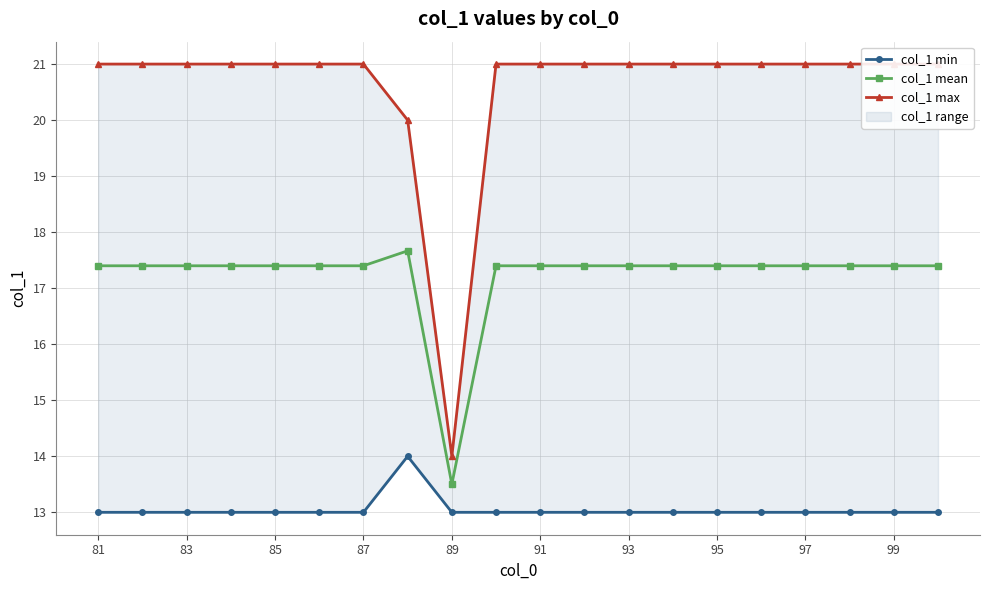

True or false: col_1 mean and col_1 min intersect in this chart.

False